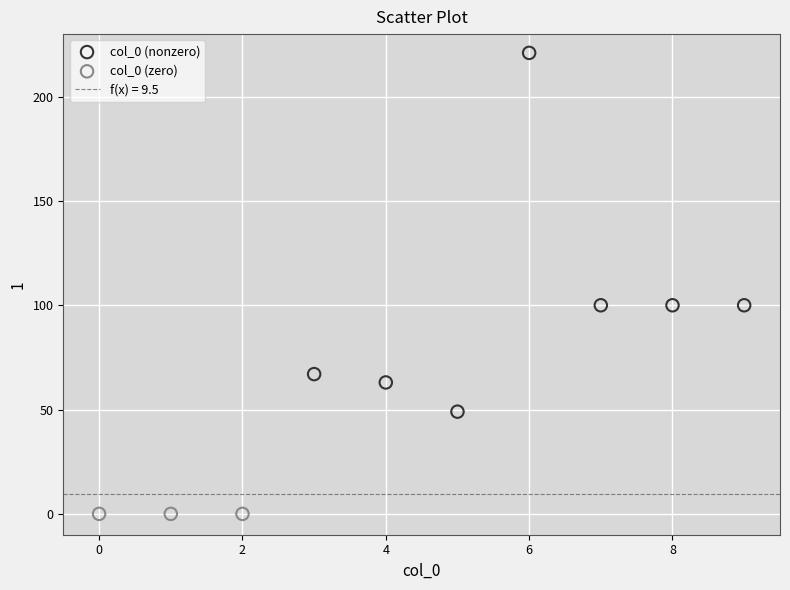

Which series contains the highest Y value?

col_0 (nonzero)